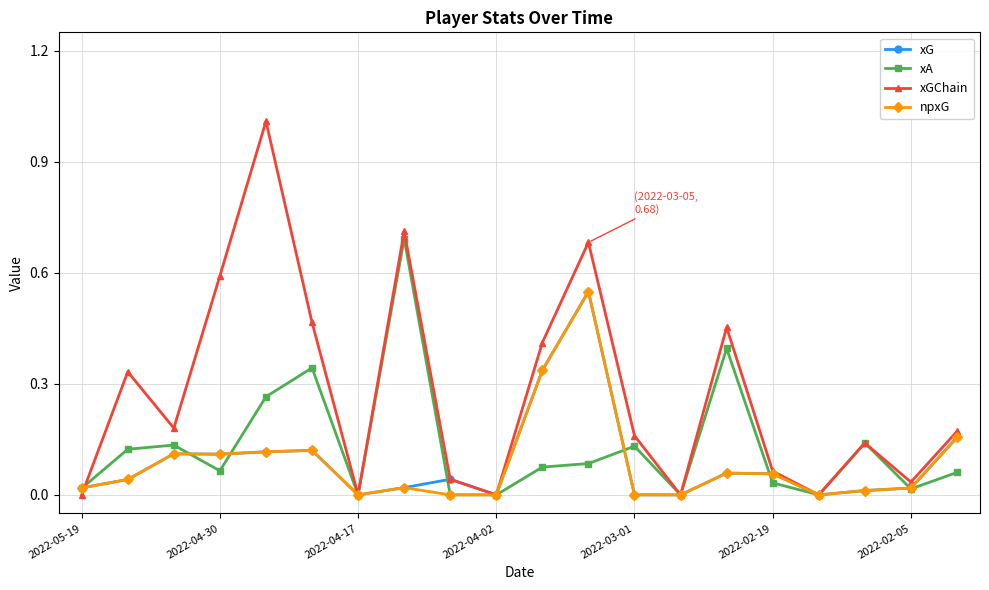

True or false: xGChain has more than 1 interior local peaks.

True